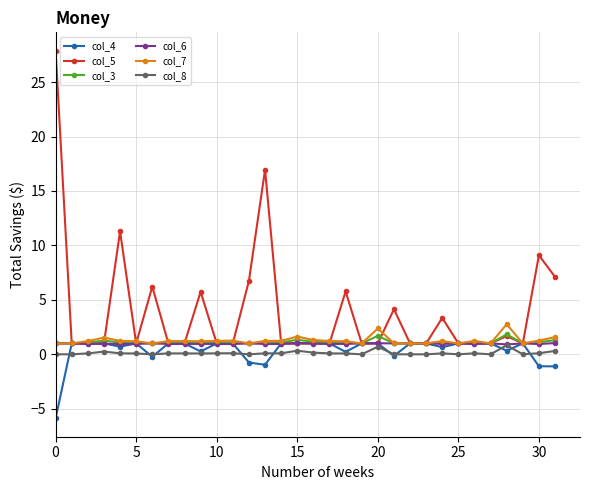

Which series has the widest spread of values?

col_5